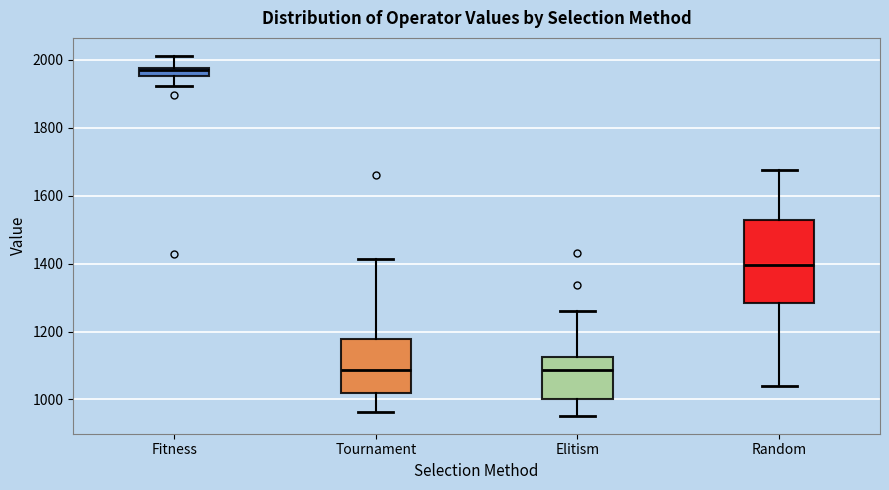

Where does the median line of the box for Tournament sit on the y-axis? The values are not printed on the chart, so give them approximately, as read against the axis.

1080